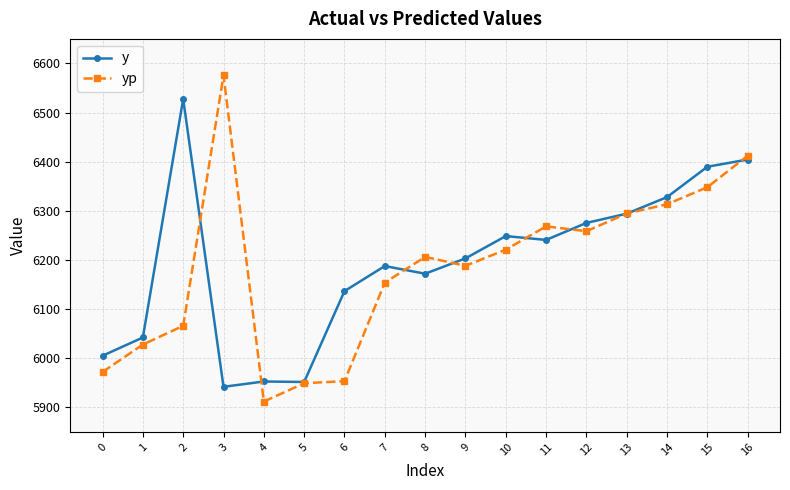

The y series shows 6389.8 at 15. True or false?

True